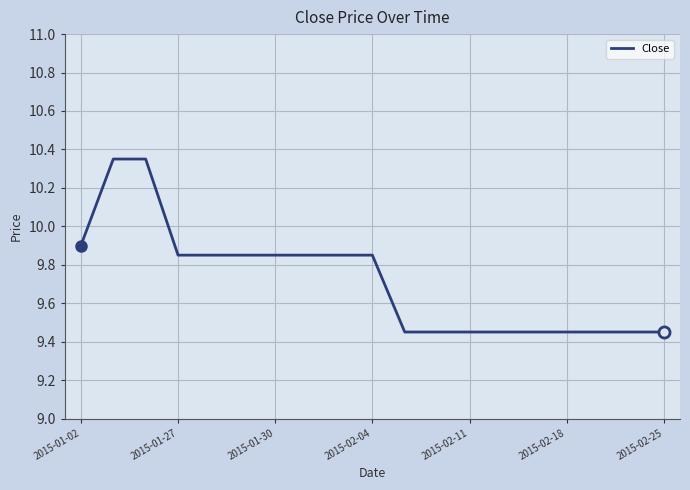

What is the difference between the maximum and minimum values?

0.9